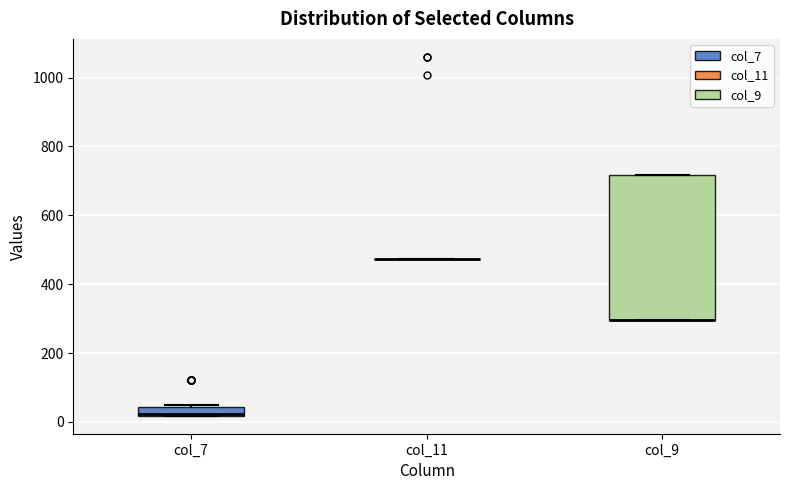

Where is the lower edge of the box for col_9 on the y-axis? The values are not printed on the chart, so give them approximately, as read against the axis.

300